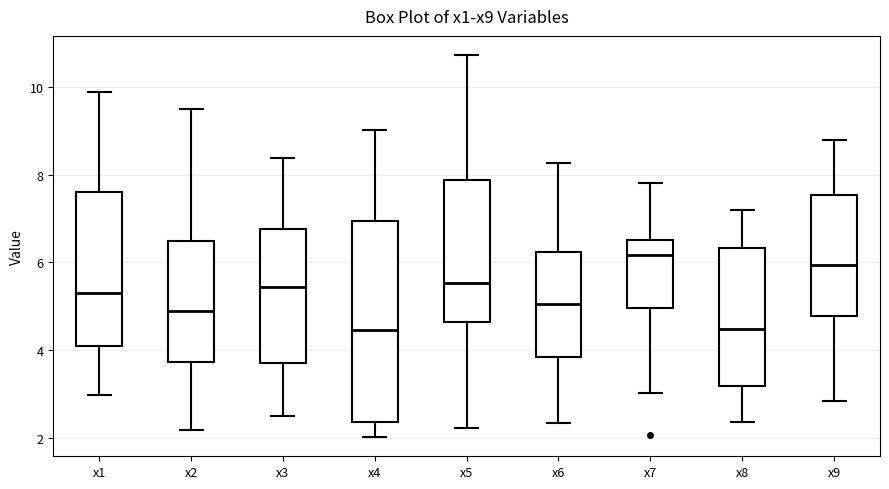

Reading left to right, transcribe this box plot: for each box, give where its median line is, the range the box spans, and where its two whiskers end, as read against the y-axis. The values are not printed on the chart, so give them approximately, as read against the axis.

x1: median 5.2, box 4.0 to 7.6, whiskers 3.0 to 9.8
x2: median 4.8, box 3.8 to 6.4, whiskers 2.2 to 9.6
x3: median 5.4, box 3.8 to 6.8, whiskers 2.4 to 8.4
x4: median 4.4, box 2.4 to 7.0, whiskers 2.0 to 9.0
x5: median 5.6, box 4.6 to 7.8, whiskers 2.2 to 10.8
x6: median 5.0, box 3.8 to 6.2, whiskers 2.4 to 8.2
x7: median 6.2, box 5.0 to 6.4, whiskers 3.0 to 7.8
x8: median 4.4, box 3.2 to 6.4, whiskers 2.4 to 7.2
x9: median 6.0, box 4.8 to 7.6, whiskers 2.8 to 8.8